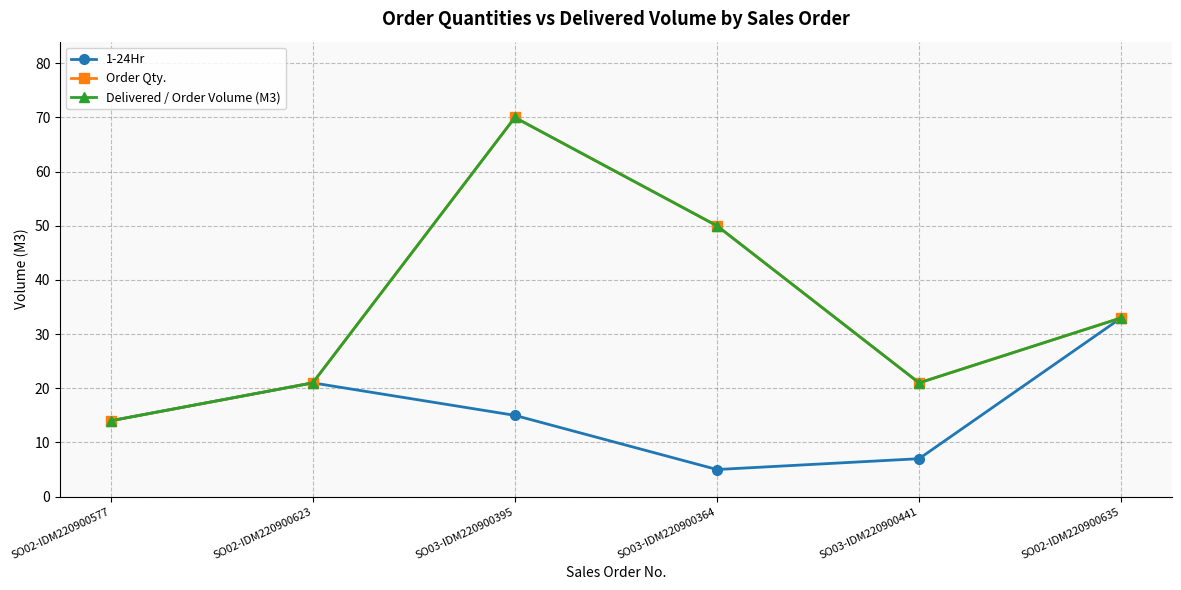

At which category is the sum across all series the highest?

SO03-IDM220900395